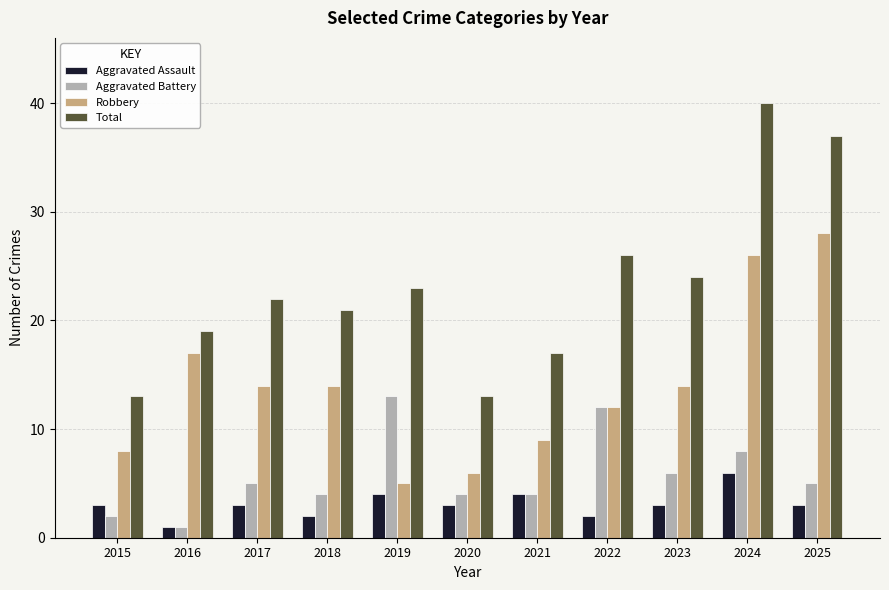

Which series has the largest total across all categories?

Total